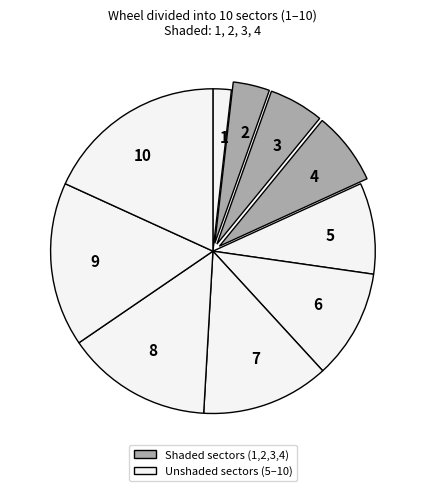

What is the largest slice in the pie chart?

10